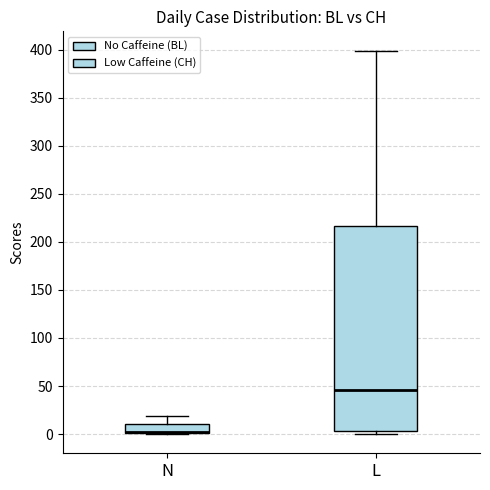

Where is the lower edge of the box for N on the y-axis? The values are not printed on the chart, so give them approximately, as read against the axis.

0